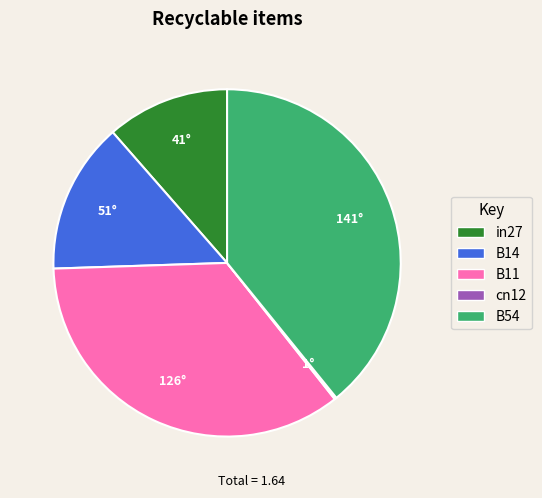

Which has a higher value, B54 or in27?

B54